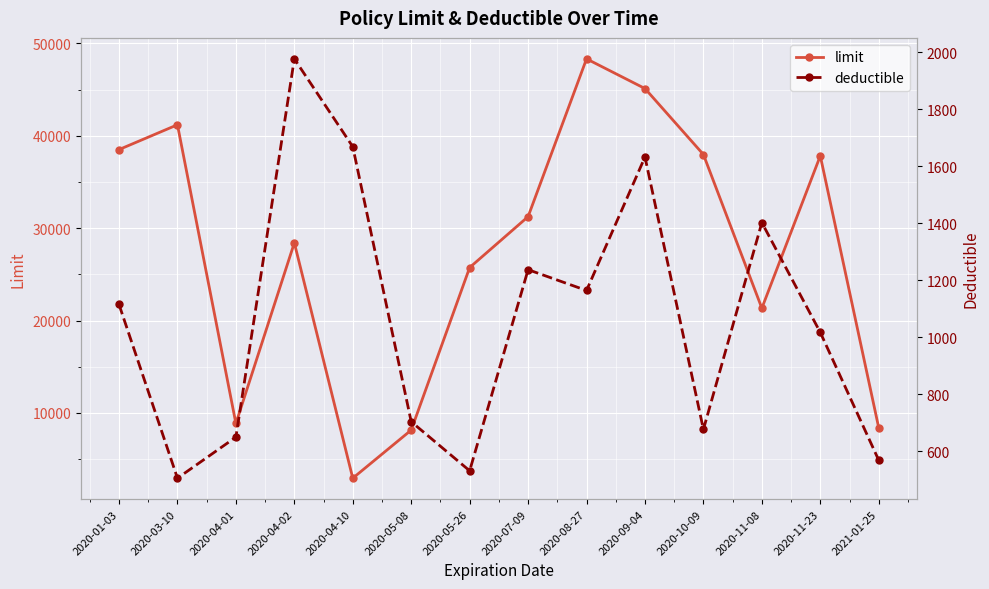

Between 2020-03-10 and 2020-04-02, which series saw the biggest shift?

limit